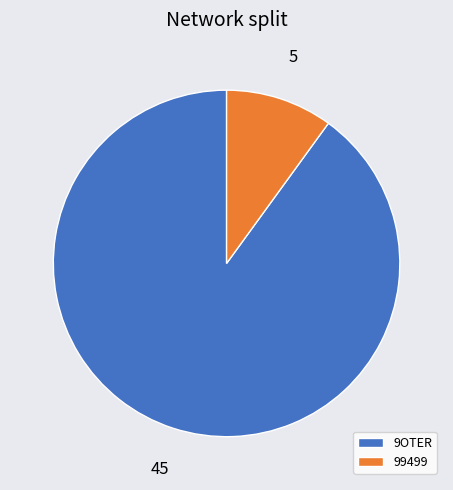

Do 99499 and 9OTER together represent more than half of the pie?

Yes